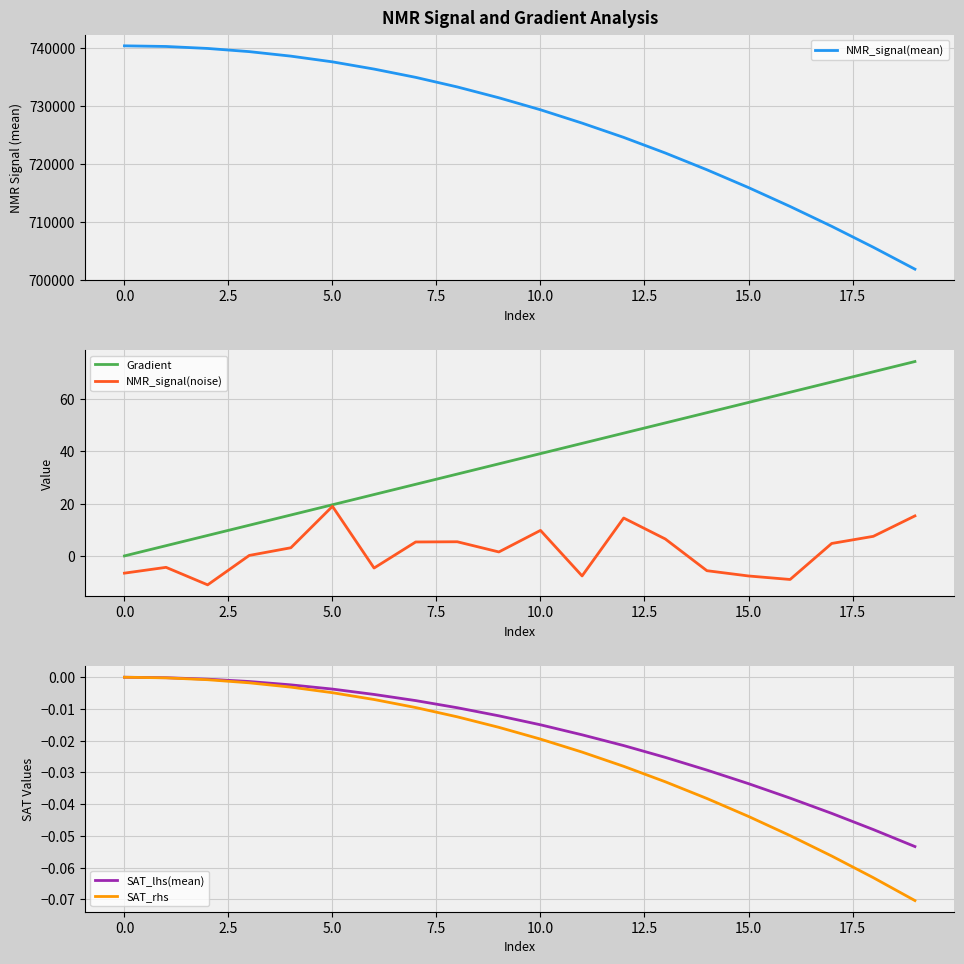

How many data points in SAT_rhs are less than 0?

19